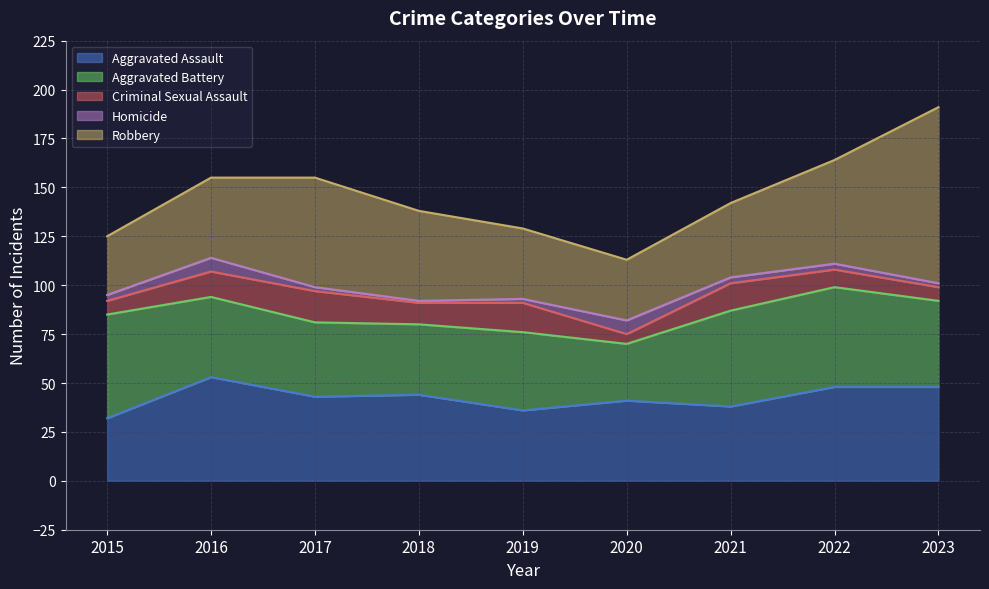

Rank the series at 2019 from highest to lowest value.

Aggravated Battery, Aggravated Assault, Robbery, Criminal Sexual Assault, Homicide